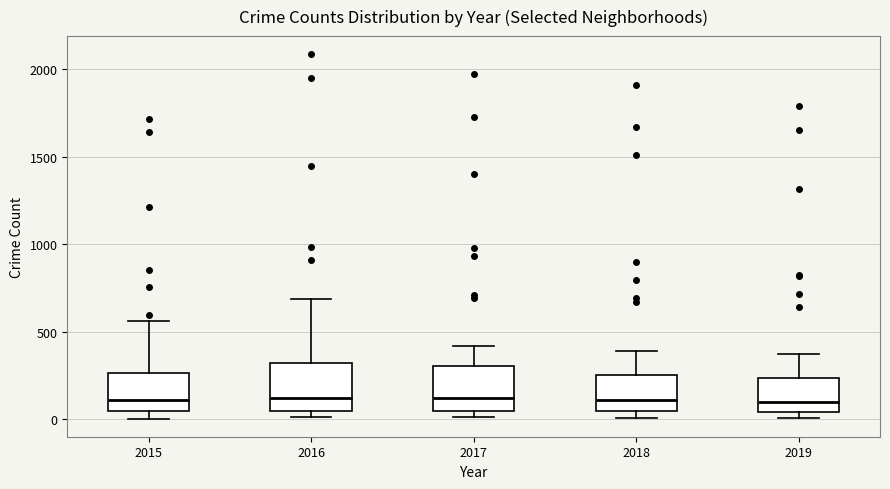

Where does the upper whisker of the box at x = 2017 end on the y-axis? The values are not printed on the chart, so give them approximately, as read against the axis.

400